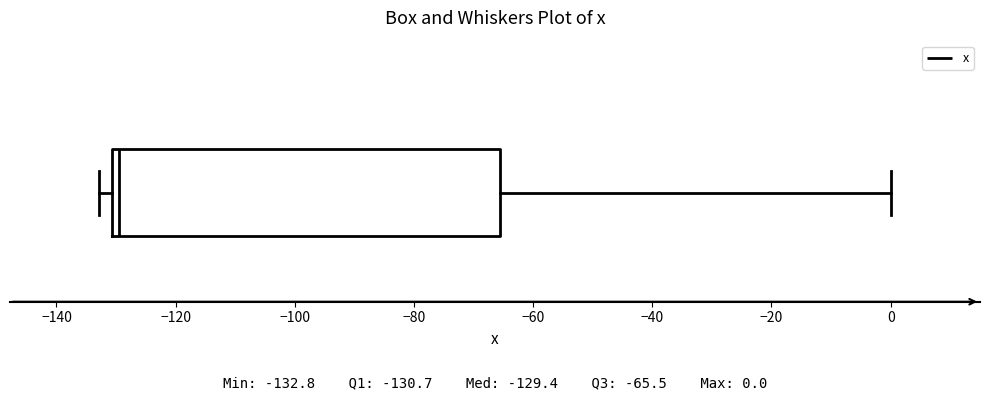

Transcribe this box plot: give where the median line is, the range the box spans, and where the two whiskers end, as read against the x-axis. The values are not printed on the chart, so give them approximately, as read against the axis.

median -130 (just right of the box's left edge), box -130 to -66, whiskers -132 to 0